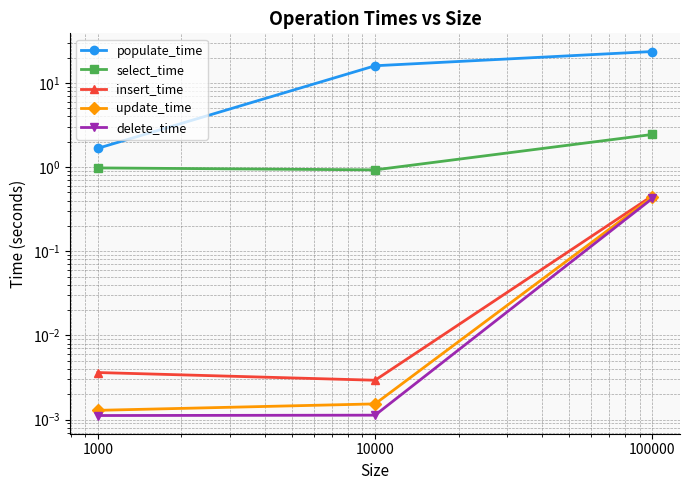

At which category does the chart reach its peak across all series?

100000